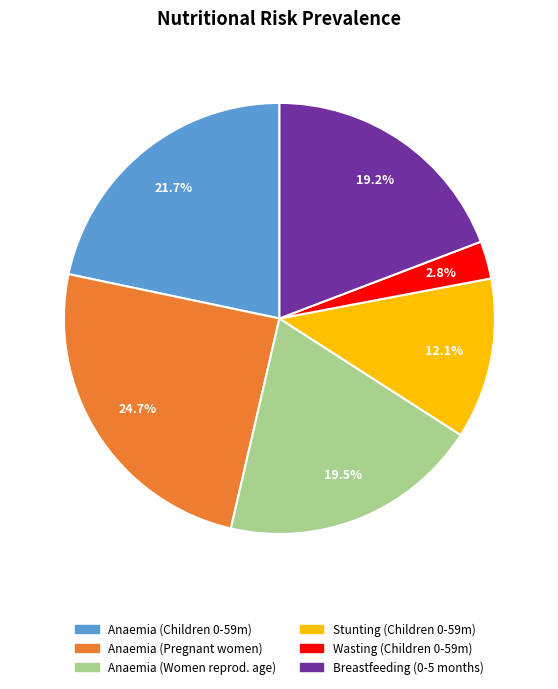

To the nearest percent, what is the average slice percentage?

17%